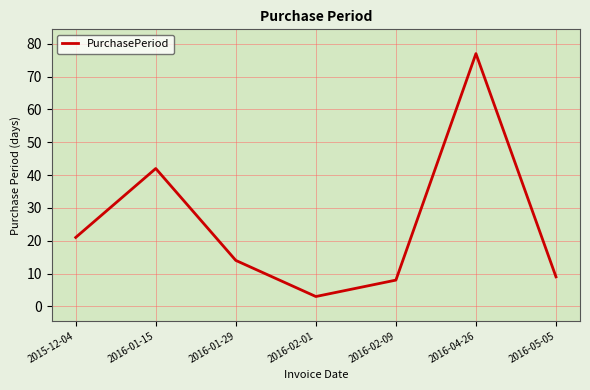

Approximately how many times larger is the value at 2016-02-09 compared to 2016-05-05?

0.9